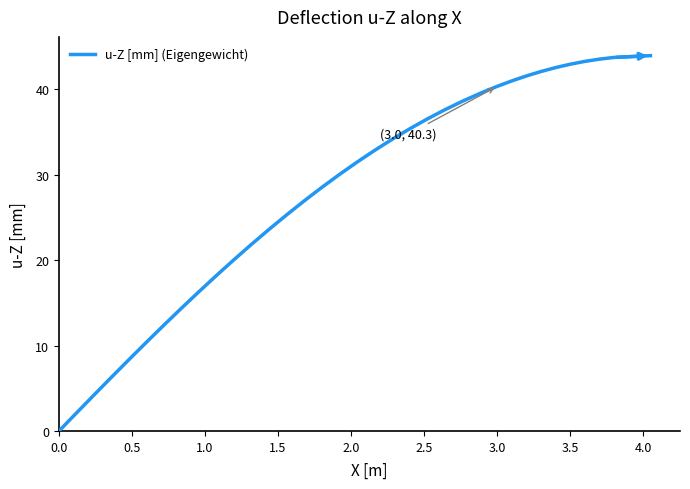

What is the difference between the maximum and minimum values?

43.9